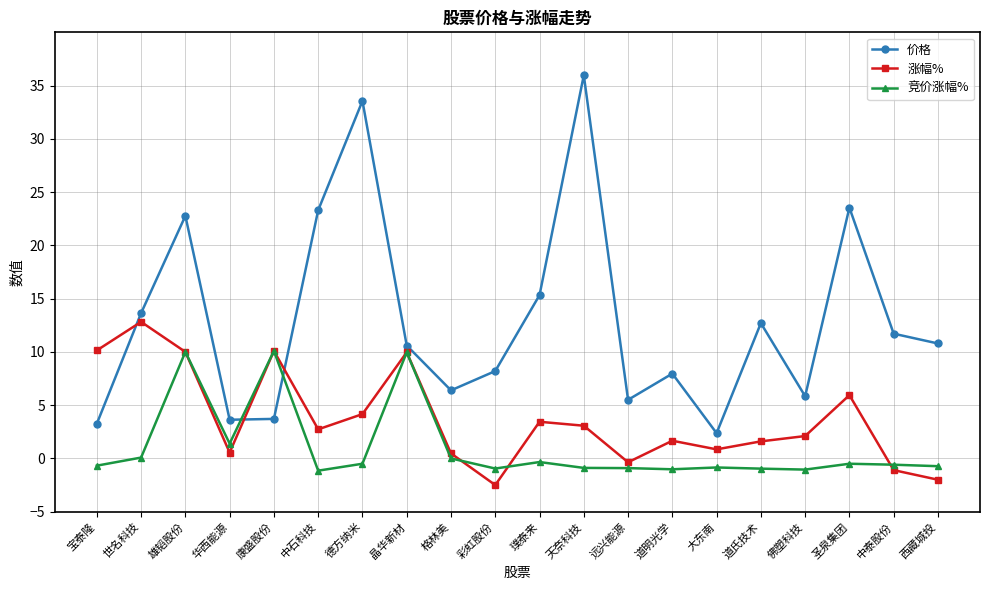

What is the difference between the 竞价涨幅% values at 中石科技 and 西藏城投?

0.4